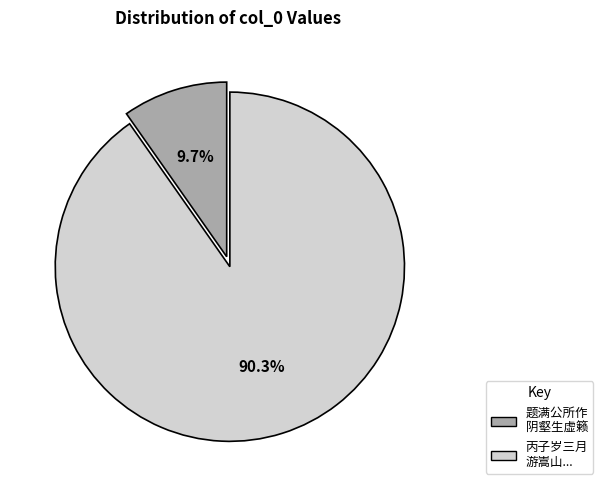

Count the number of slices in the pie.

2